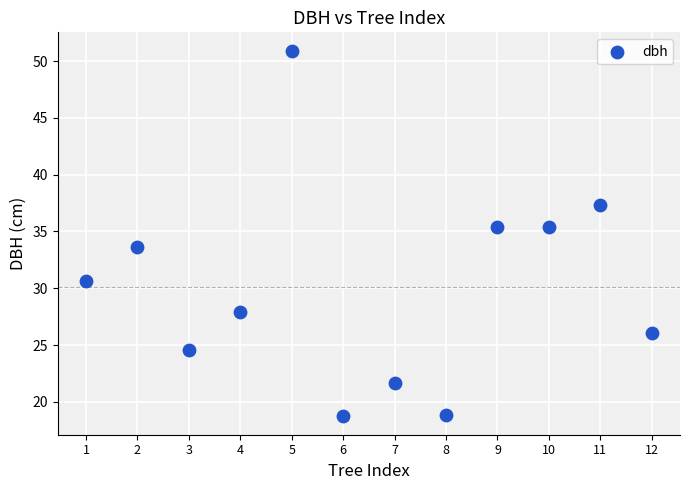

What is the range of X values (max minus min)?

11.0